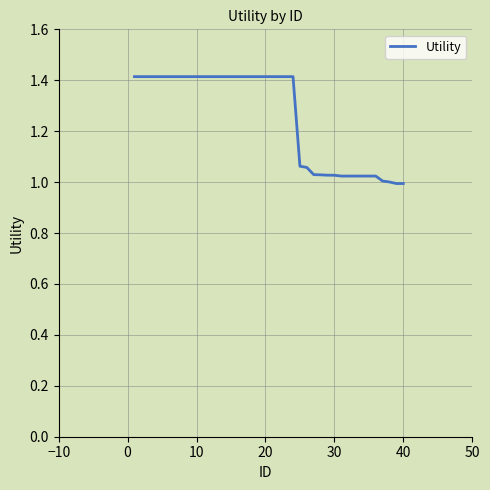

What is the difference between the maximum and minimum values?

0.4